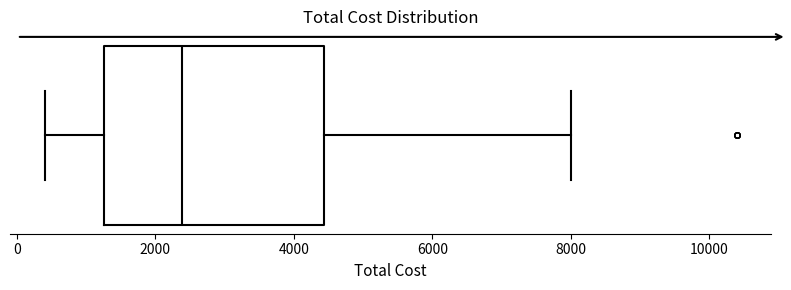

Read this box plot against the x-axis: the position of the median line, the range covered by the box, and the ends of both whiskers. The values are not printed on the chart, so give them approximately, as read against the axis.

median 2400, box 1200 to 4400, whiskers 400 to 8000